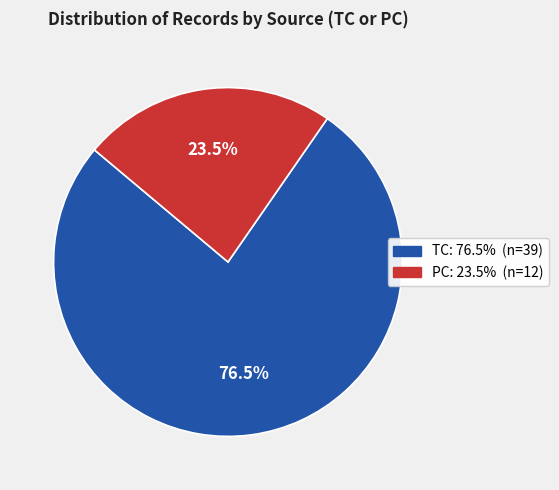

To the nearest percent, what is the average slice percentage?

50%